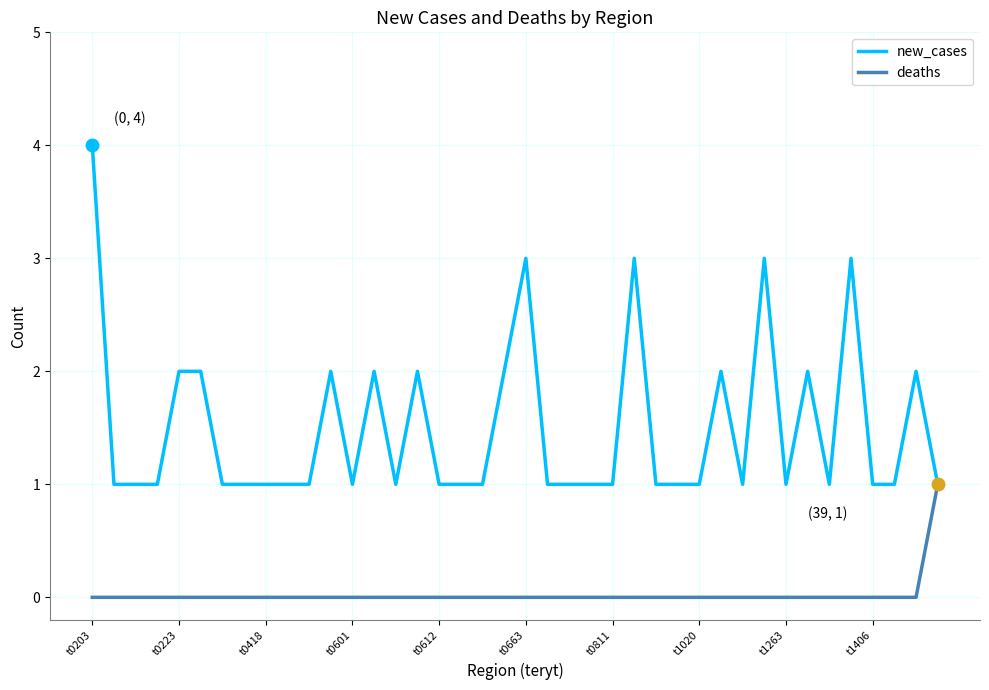

Reading left to right, what are all the values shown in this chart?

new_cases: 4	1	1	1	2	2	1	1	1	1	1	2	1	2	1	2	1	1	1	2	3	1	1	1	1	3	1	1	1	2	1	3	1	2	1	3	1	1	2	1
deaths: 0	0	0	0	0	0	0	0	0	0	0	0	0	0	0	0	0	0	0	0	0	0	0	0	0	0	0	0	0	0	0	0	0	0	0	0	0	0	0	1